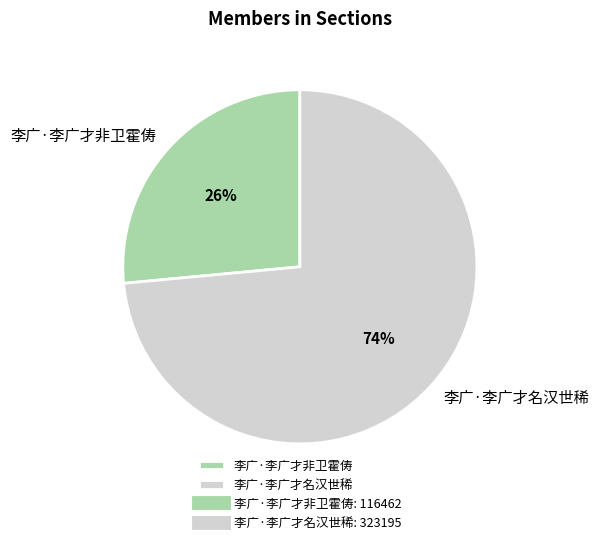

To the nearest percent, what portion does 李广·李广才名汉世稀 represent?

74%